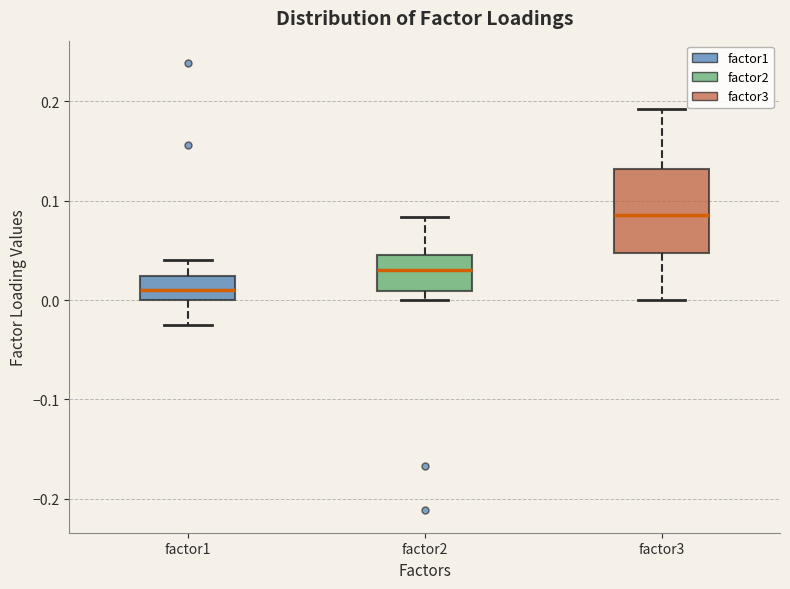

Comparing the boxes themselves (not the whiskers), which one is the tallest?

factor3